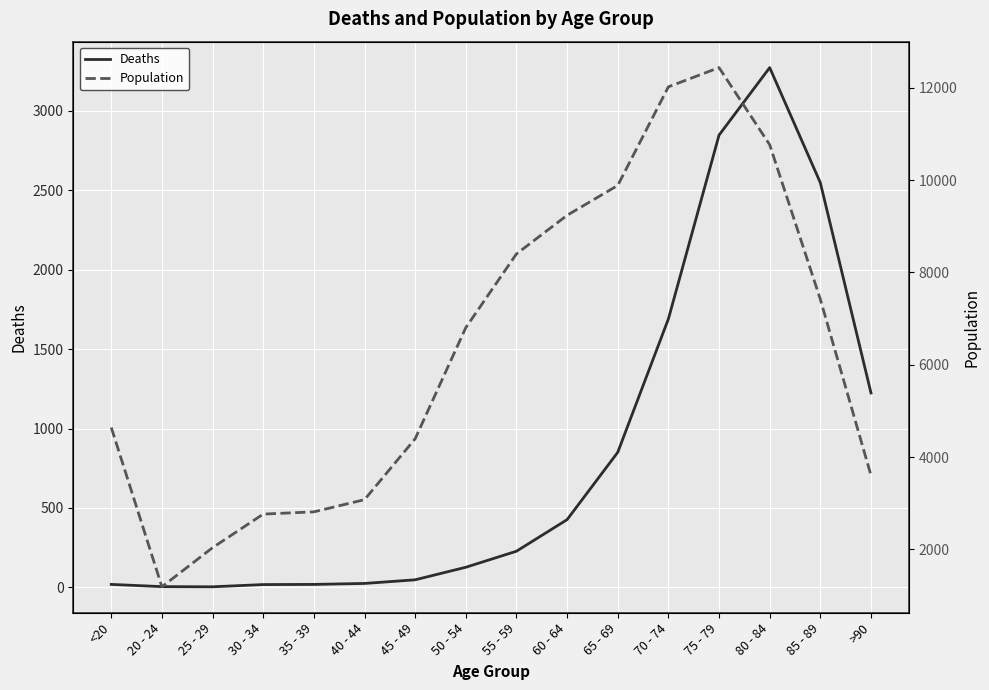

At which category is the sum across all series the highest?

75 - 79